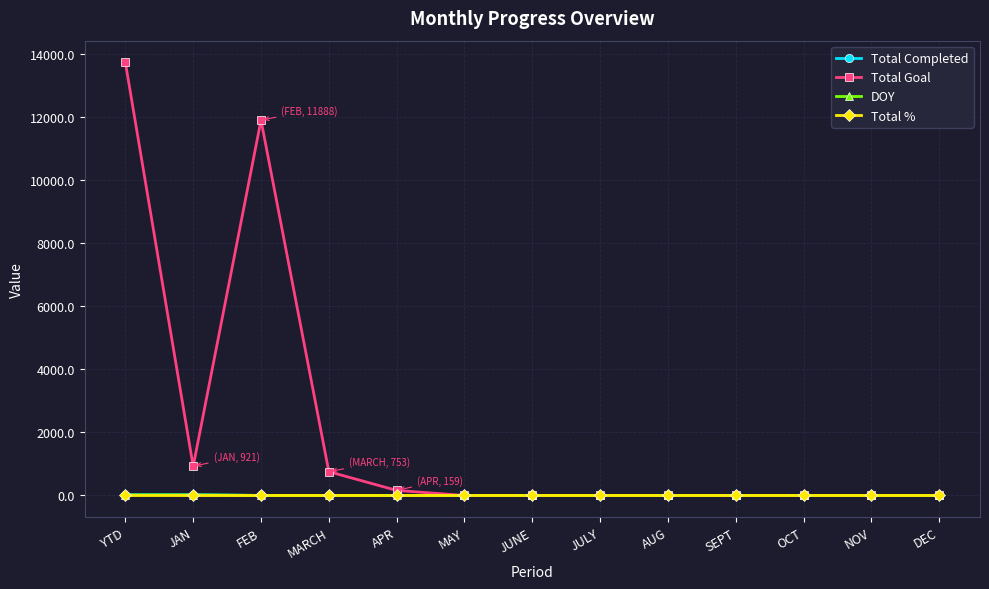

What position from the left is AUG?

9